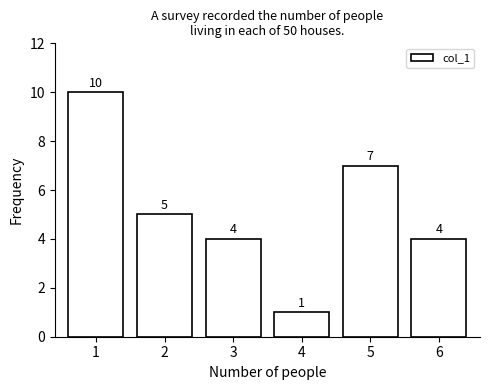

Reading left to right, extract all data points from this chart.

1=10	2=5	3=4	4=1	5=7	6=4